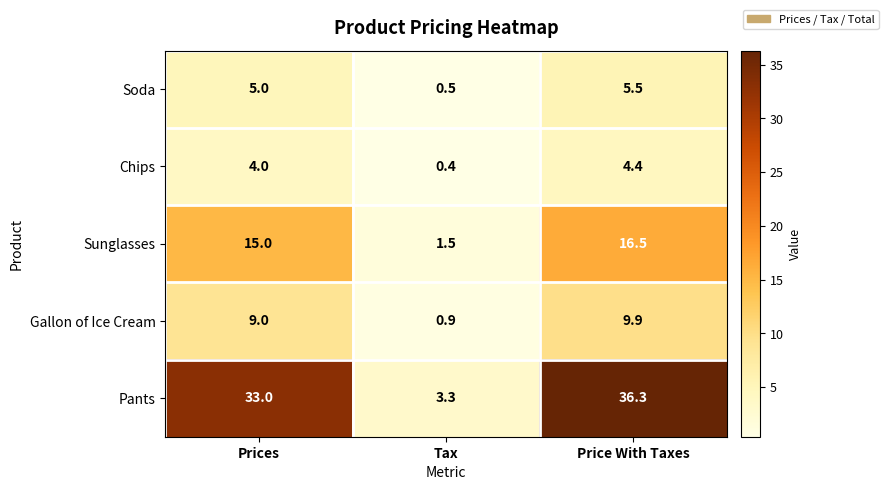

Which category has the highest value in the Sunglasses series?

Price With Taxes